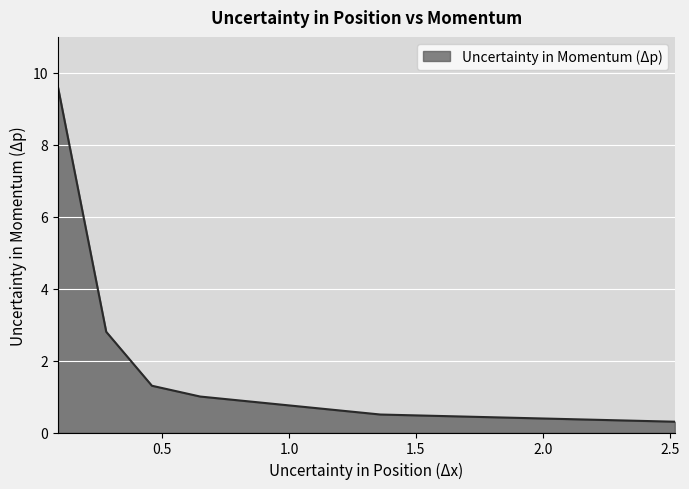

What is the smallest value displayed?

0.3